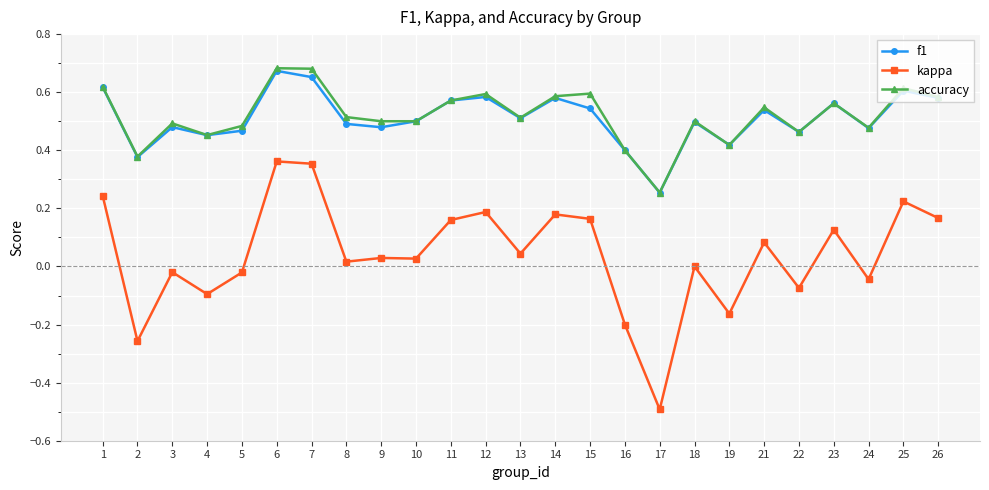

True or false: accuracy and kappa cross at least once.

False